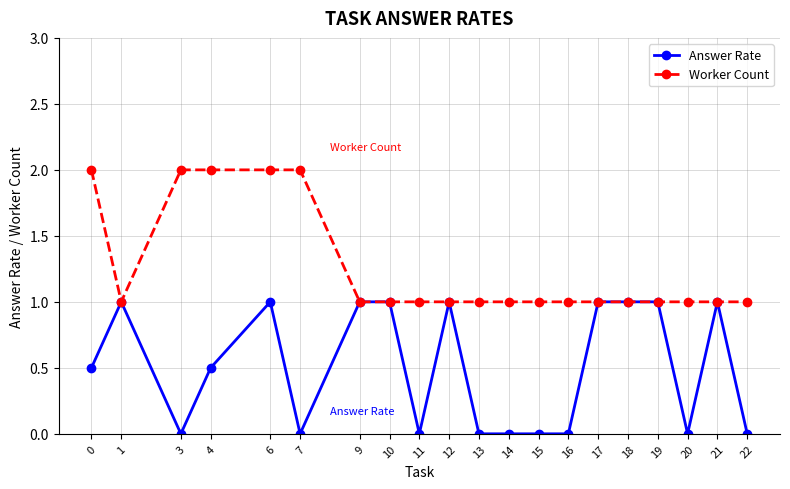

How many Worker Count values are between 1 and 2?

20